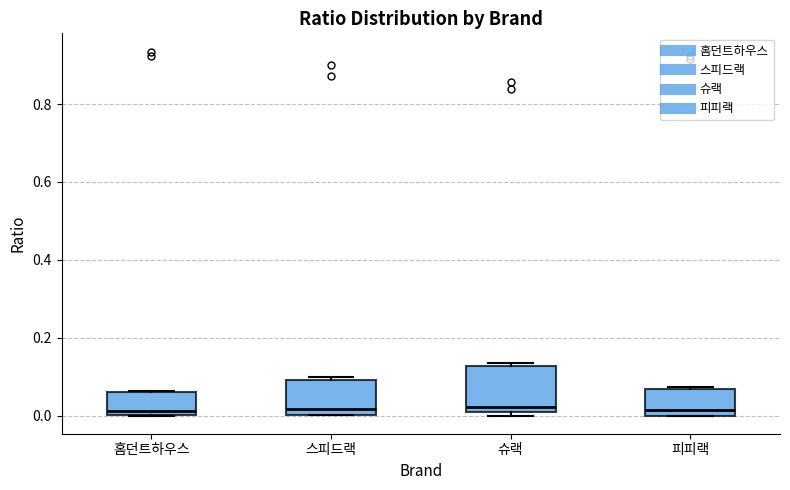

Where is the lower edge of the box for 슈랙 on the y-axis? The values are not printed on the chart, so give them approximately, as read against the axis.

0.02